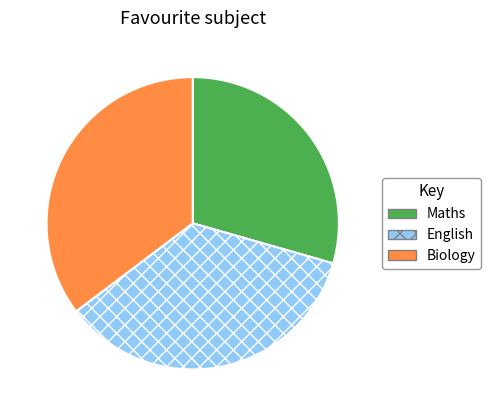

Is there a majority slice in this chart?

No